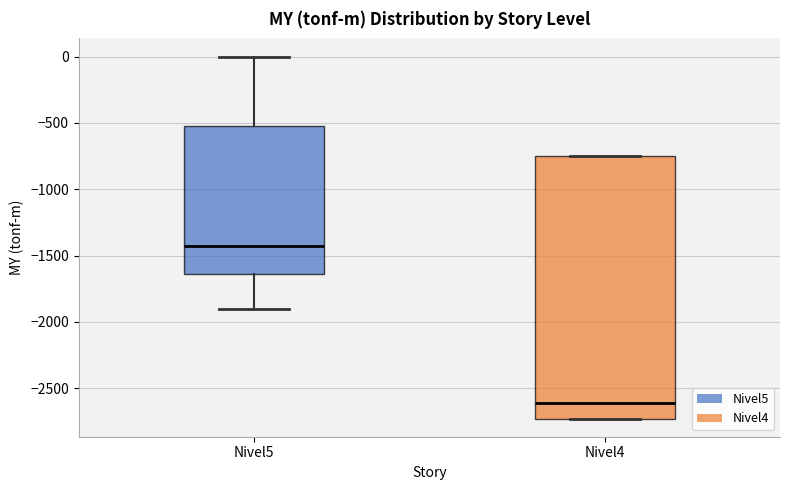

Where is the upper edge of the box for Nivel5 on the y-axis? The values are not printed on the chart, so give them approximately, as read against the axis.

-500